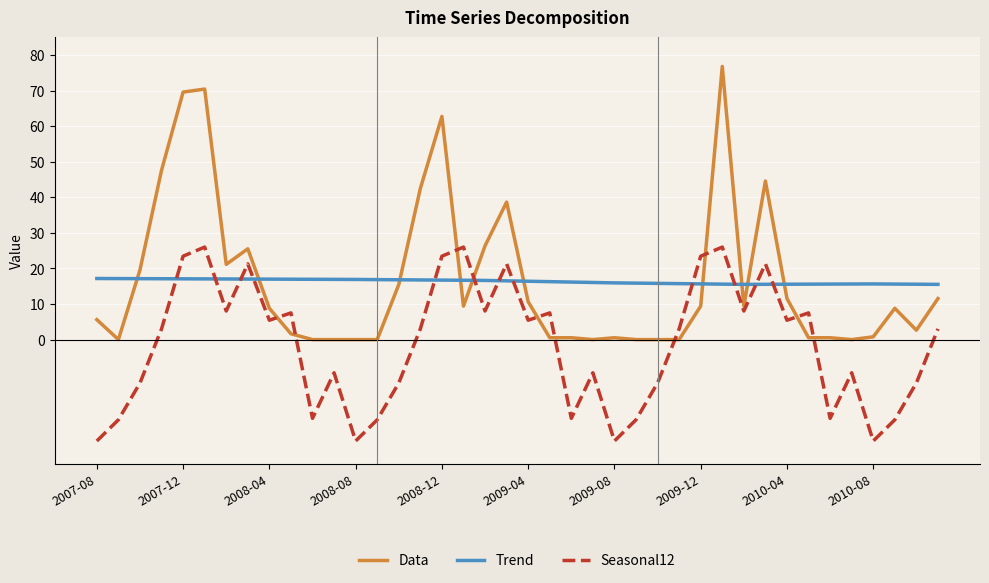

What is the maximum value for Trend?

17.2